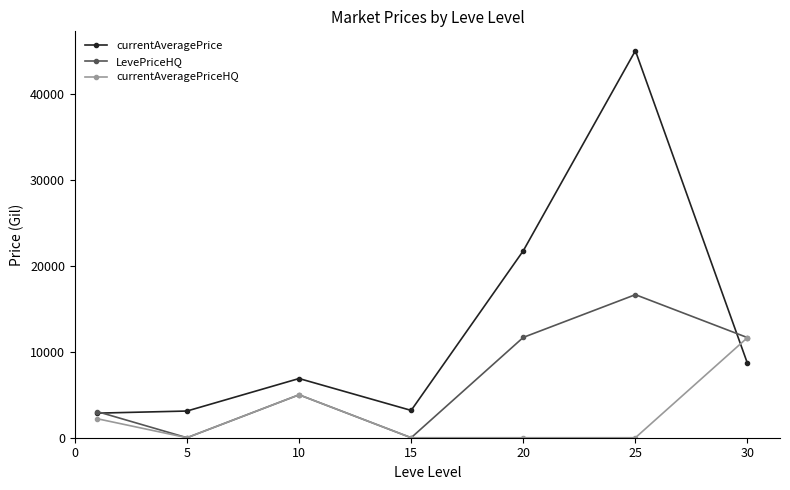

Does the chart display data point markers on the line(s)?

Yes